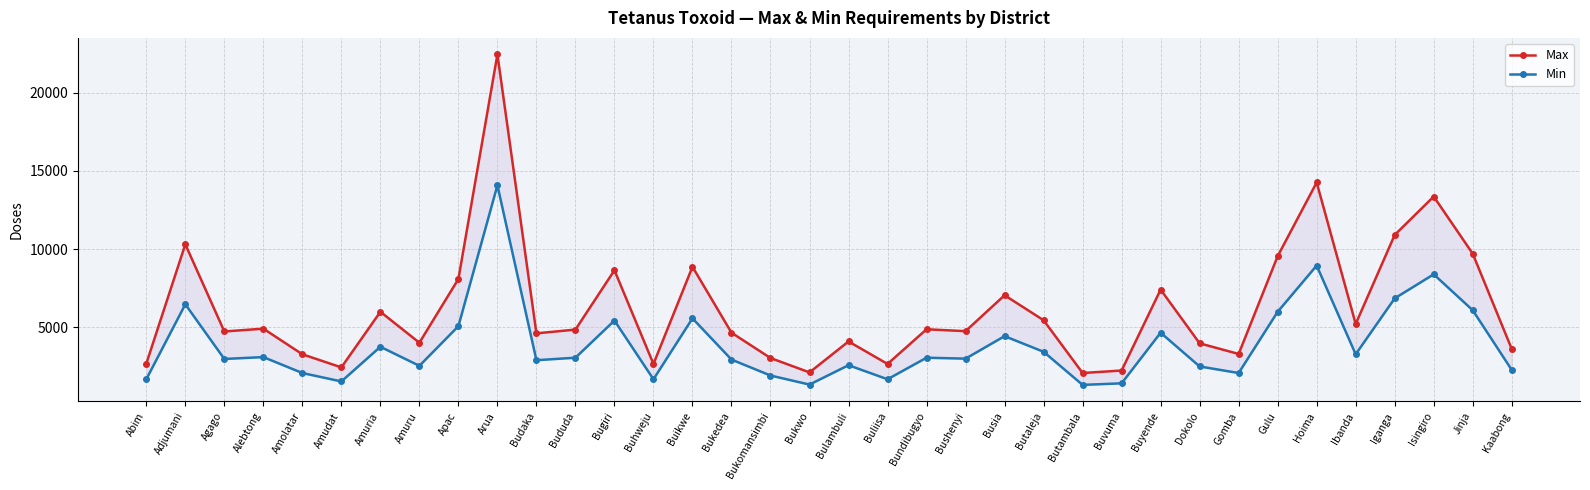

At which category is the sum across all series the highest?

Arua